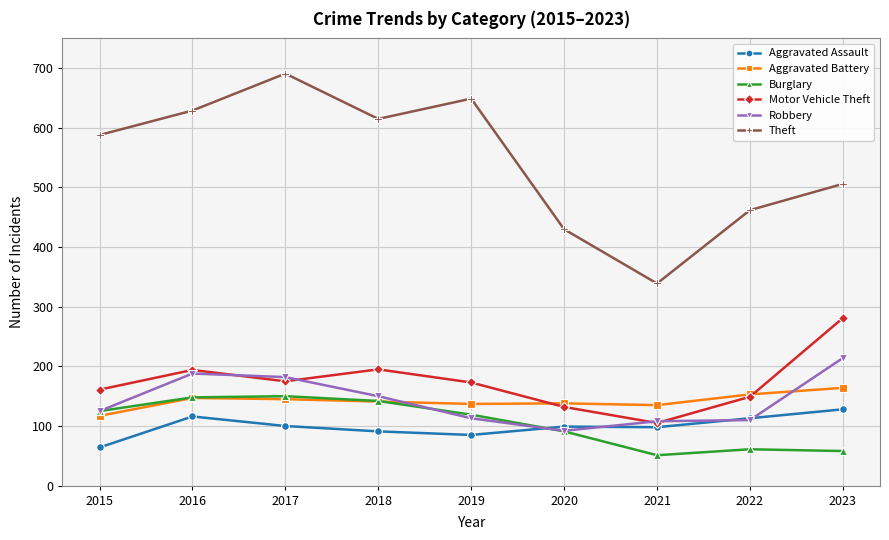

What is the spread (max minus min) of values at 2022?

401